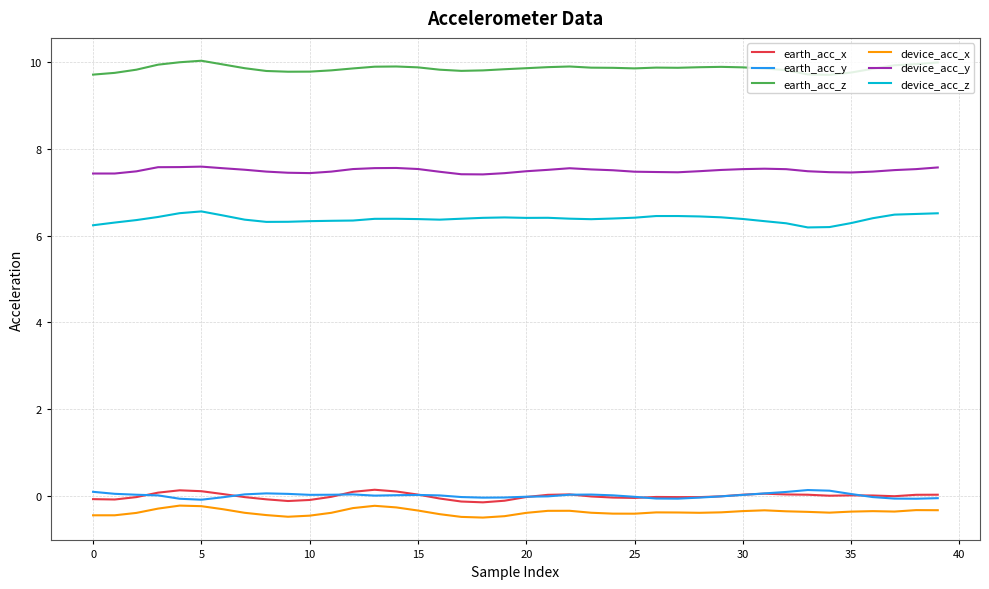

How many lines are shown in the chart?

6